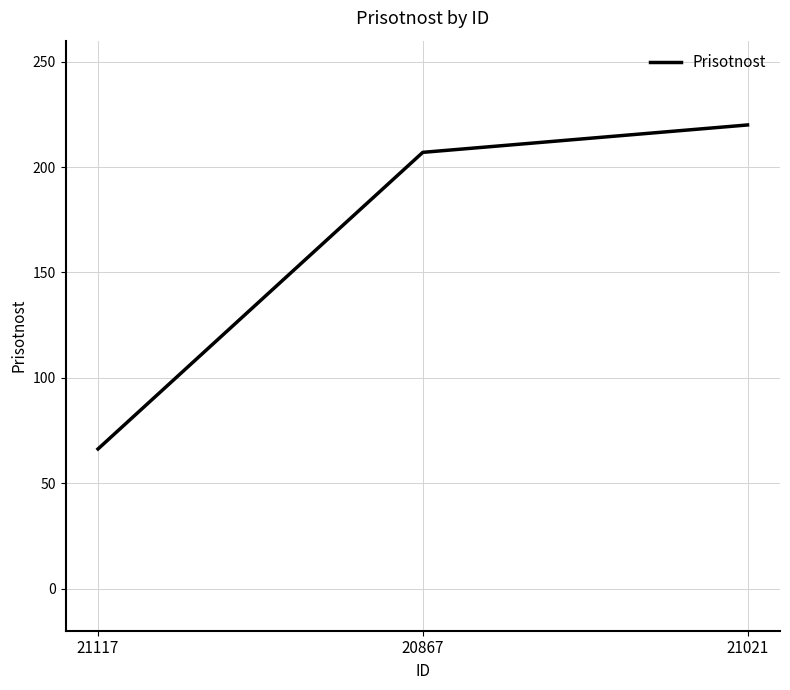

Rank the categories by value from lowest to highest.

21117, 20867, 21021